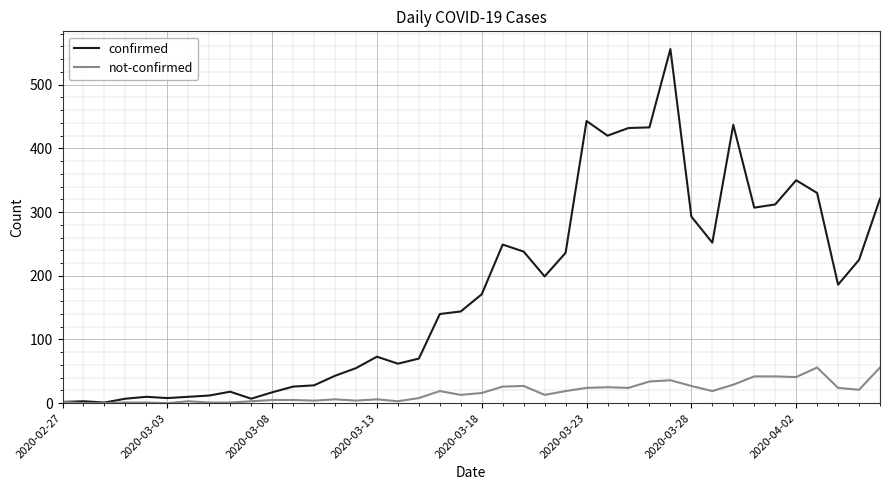

What is the maximum value for confirmed?

556